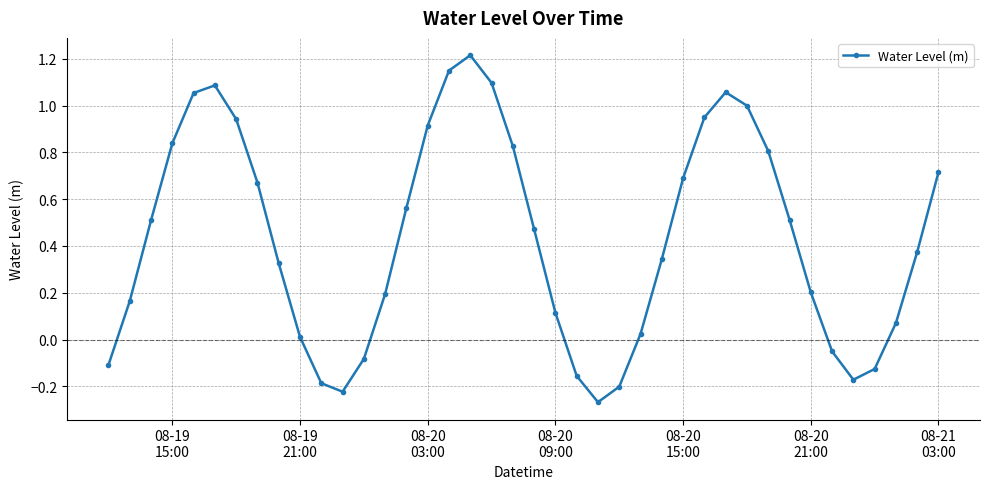

What is the greatest value displayed?

1.2